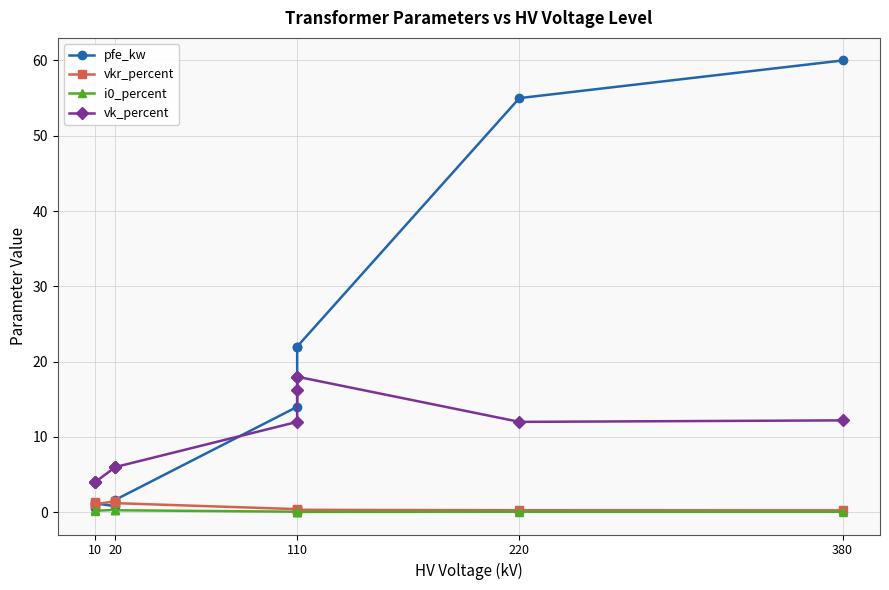

The value of i0_percent at 110 is 0.1. True or false?

False